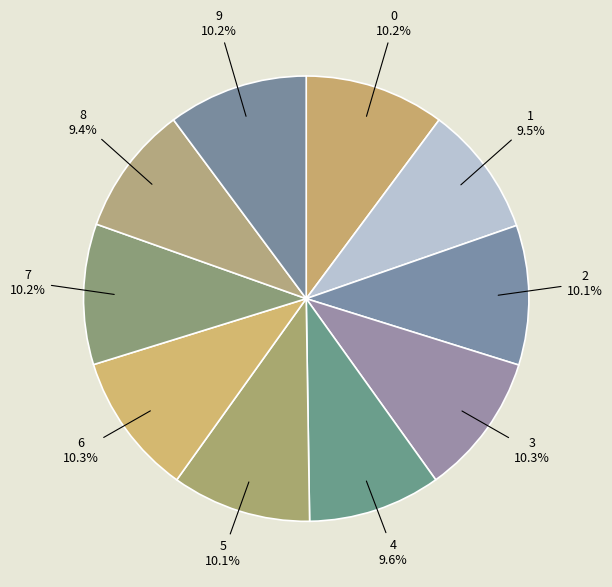

To the nearest percent, what portion does 6 represent?

10%